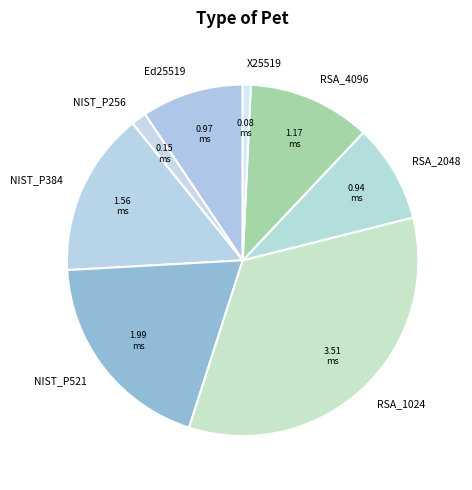

Combined, do NIST_P384 and X25519 account for over 50%?

No